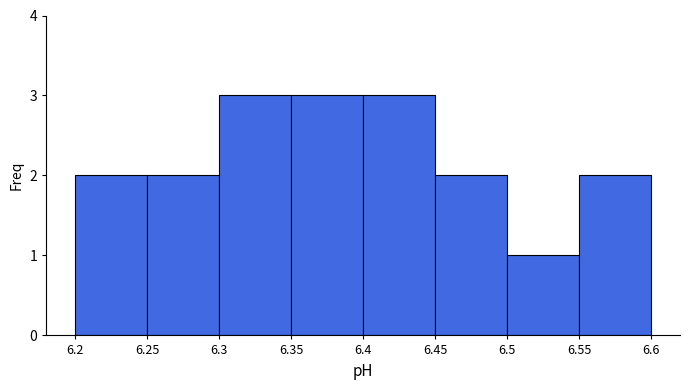

Reading left to right, transcribe this chart: for each bar, give the range it covers on the x-axis and its height. The values are not printed on the chart, so give them approximately, as read against the axis.

6.2 to 6.25: 2
6.25 to 6.3: 2
6.3 to 6.35: 3
6.35 to 6.4: 3
6.4 to 6.45: 3
6.45 to 6.5: 2
6.5 to 6.55: 1
6.55 to 6.6: 2